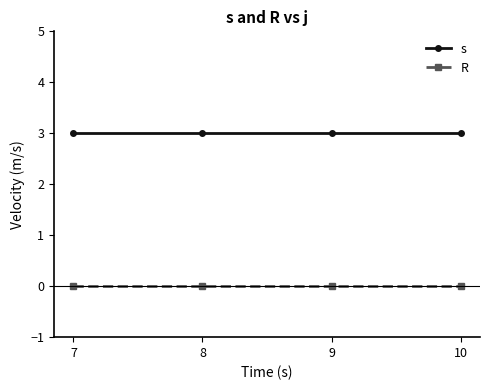

What is the highest value of the s series?

3